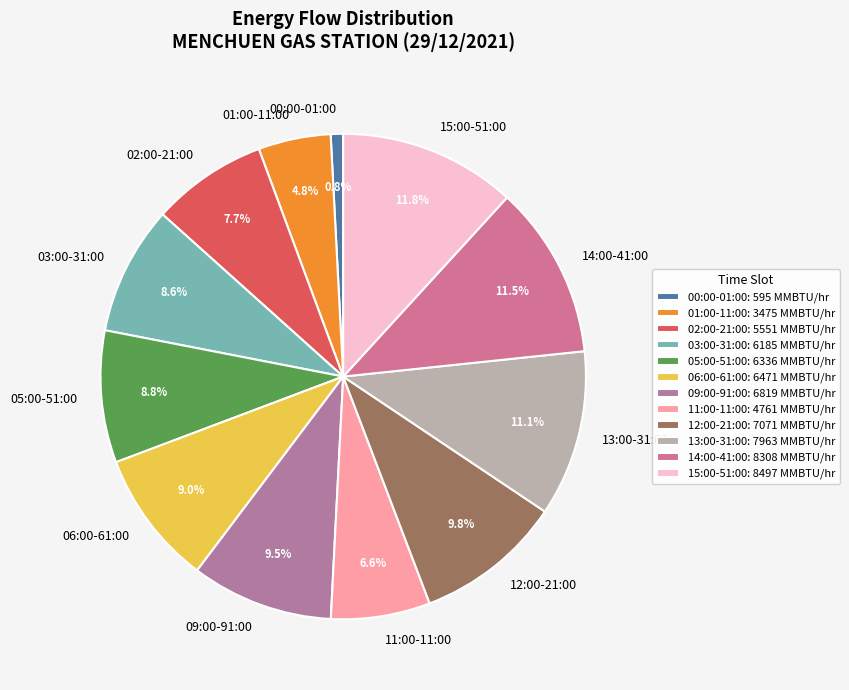

How many segments does this pie chart have?

12